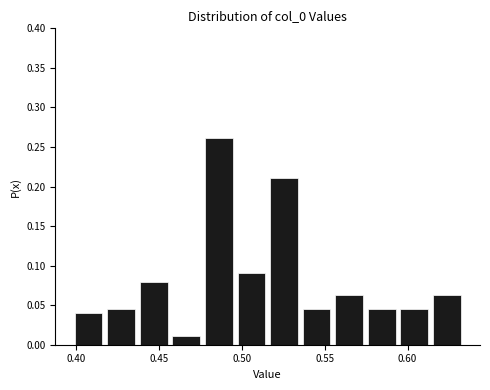

Read against the x-axis, roughly where is the centre of the tallest bar?

0.485